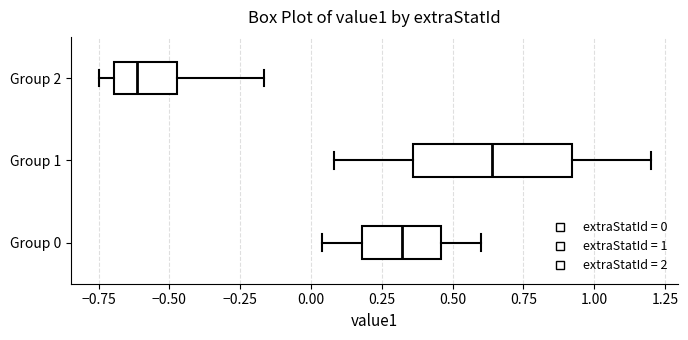

Reading bottom to top, transcribe this box plot: for each box, give where its median line is, the range the box spans, and where its two whiskers end, as read against the x-axis. The values are not printed on the chart, so give them approximately, as read against the axis.

Group 0: median 0.30, box 0.20 to 0.45, whiskers 0.05 to 0.60
Group 1: median 0.65, box 0.35 to 0.90, whiskers 0.10 to 1.20
Group 2: median -0.60, box -0.70 to -0.45, whiskers -0.75 to -0.15